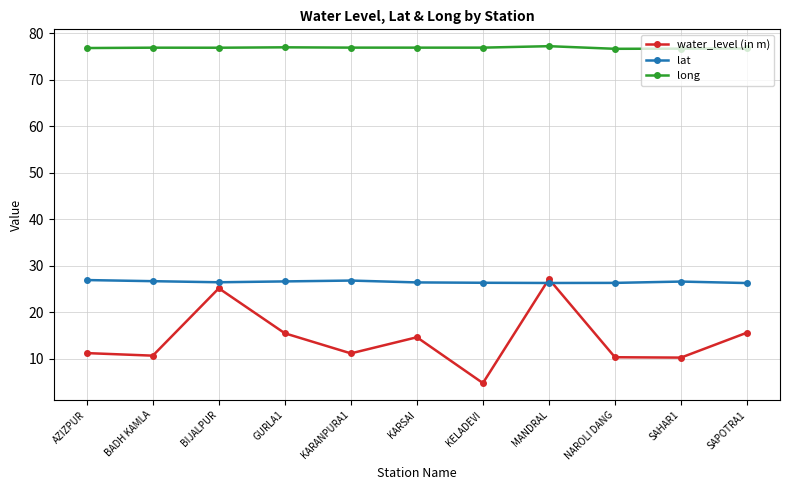

True or false: long and lat intersect in this chart.

False